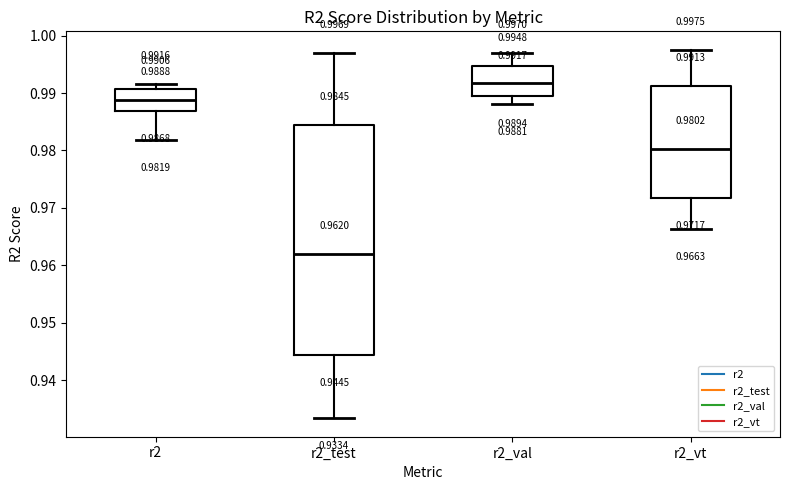

Which box is the tallest, from its lower edge to its upper edge?

r2_test